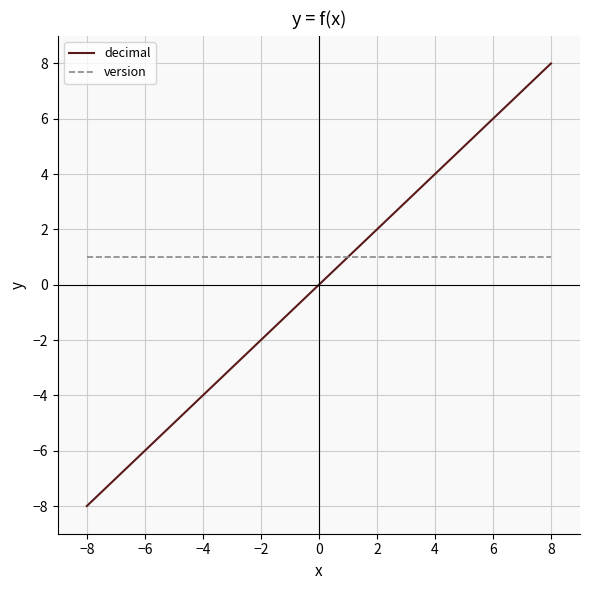

What is the lowest value of the version series?

1.0